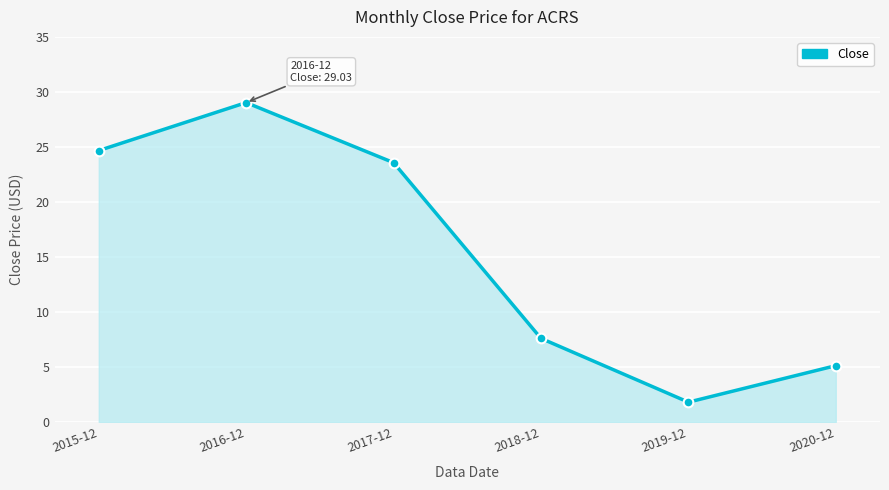

Between 2018-12 and 2017-12, which is larger?

2017-12